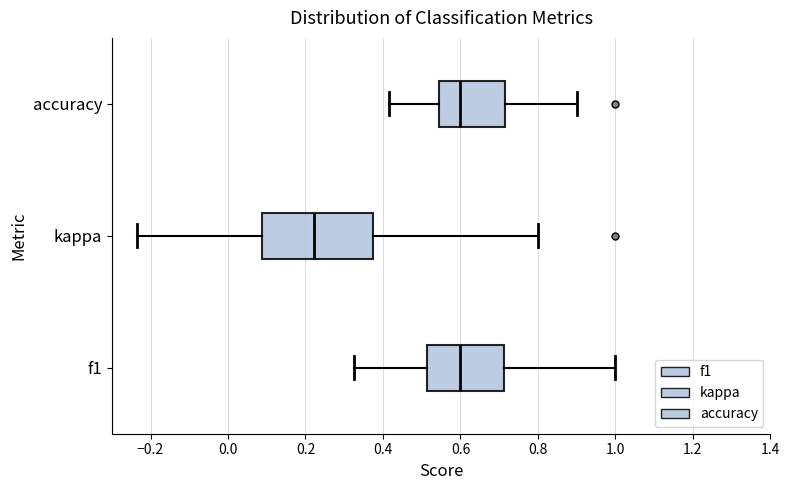

Reading bottom to top, transcribe this box plot: for each box, give where its median line is, the range the box spans, and where its two whiskers end, as read against the x-axis. The values are not printed on the chart, so give them approximately, as read against the axis.

f1: median 0.60, box 0.52 to 0.72, whiskers 0.32 to 1.00
kappa: median 0.22, box 0.08 to 0.38, whiskers -0.24 to 0.80
accuracy: median 0.60, box 0.54 to 0.72, whiskers 0.42 to 0.90